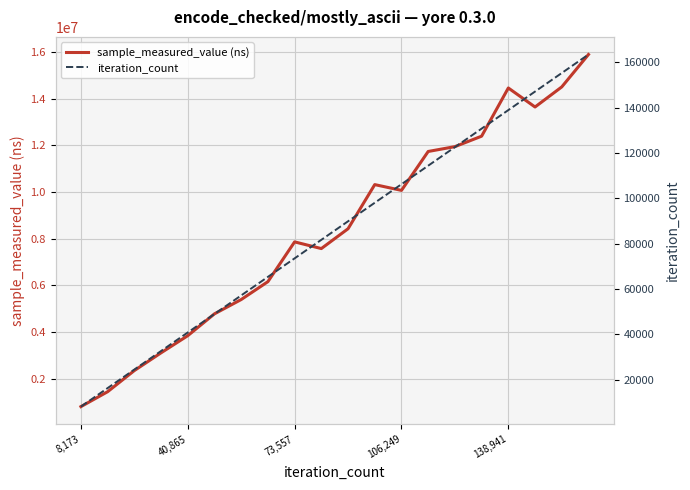

What is the minimum value for sample_measured_value (ns)?

794824